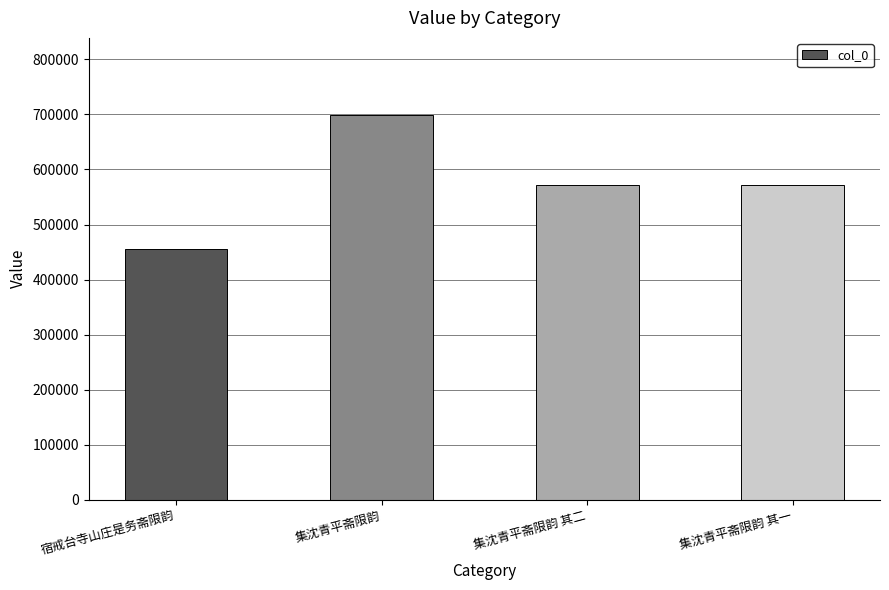

The value at 集沈青平斋限韵 其二 is 572325. True or false?

True